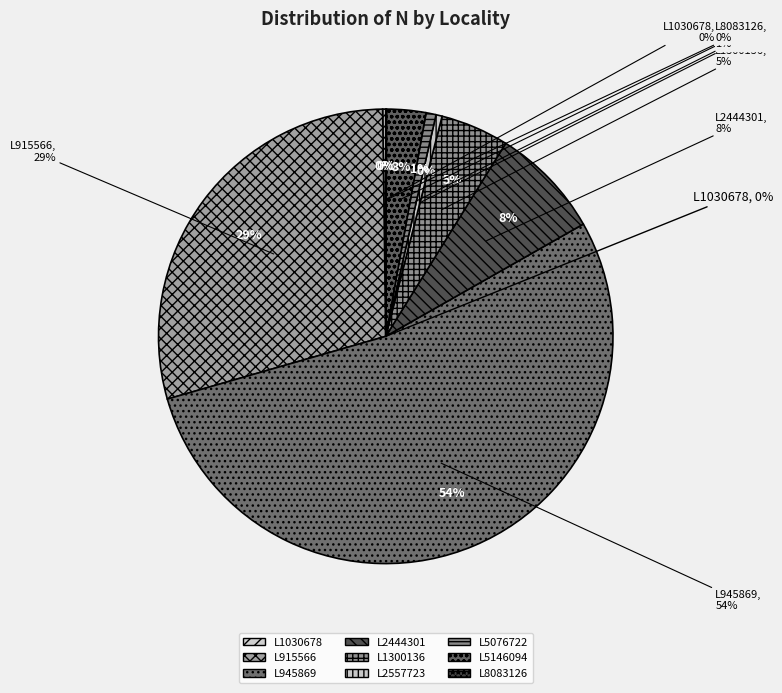

Is L915566 the majority of the pie?

No